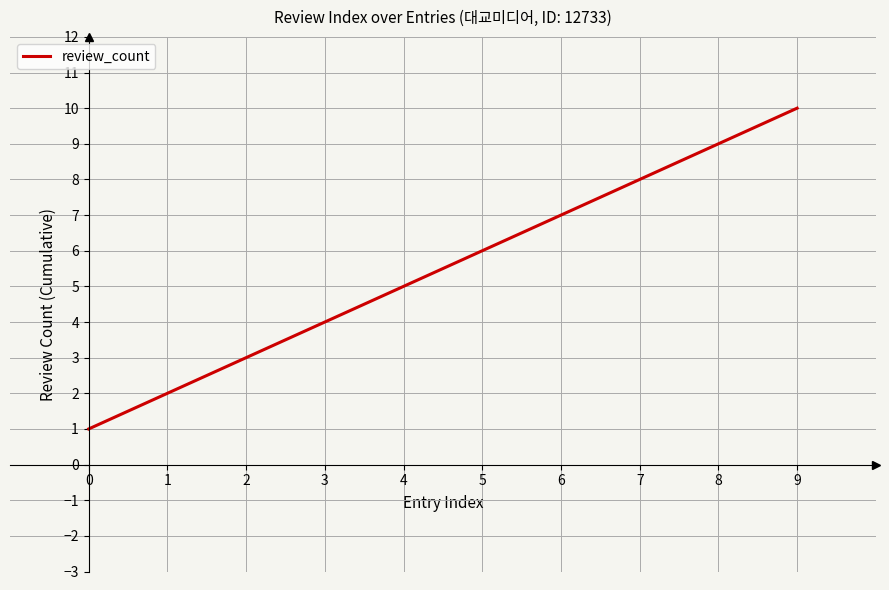

What is the sum of all values?

55